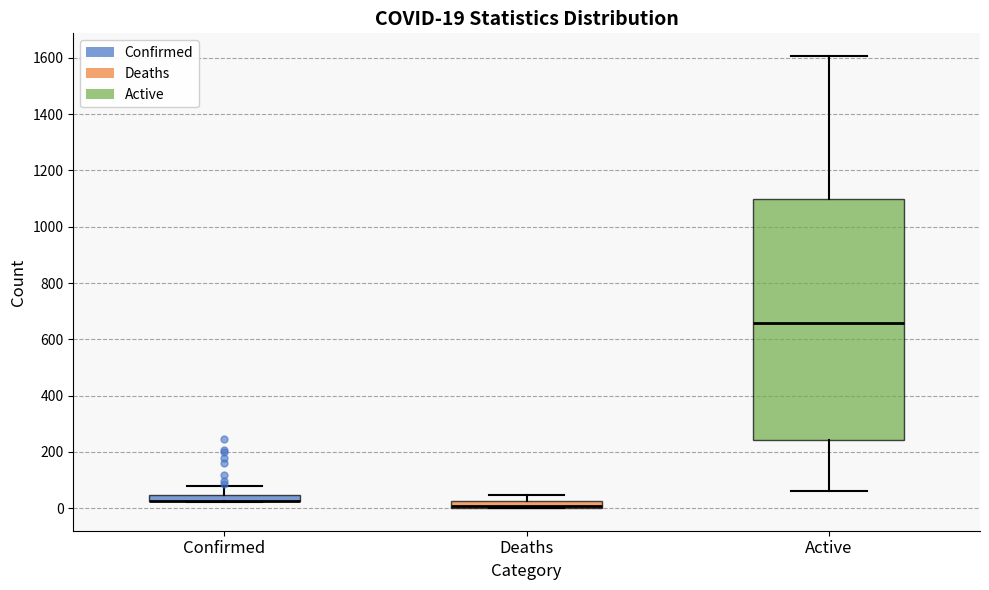

Which box is the tallest, from its lower edge to its upper edge?

Active